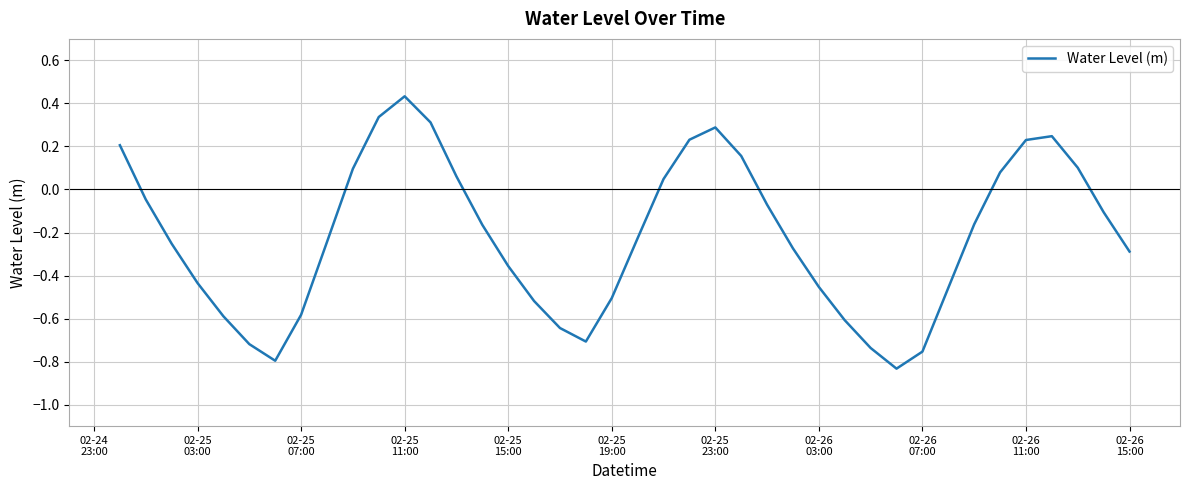

What is the difference between the maximum and minimum values?

1.3